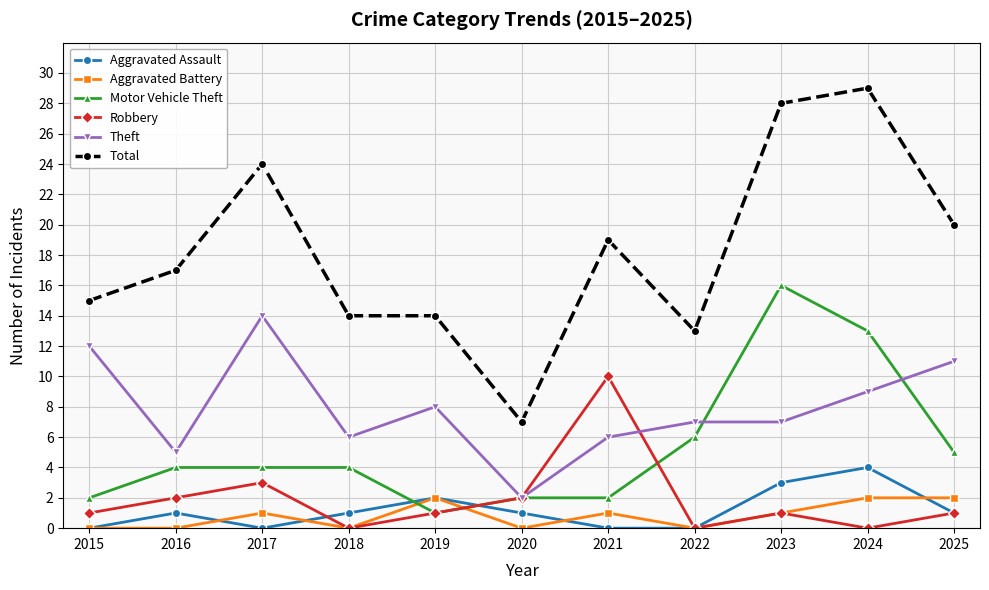

At which category does Aggravated Assault reach its first local valley?

2017